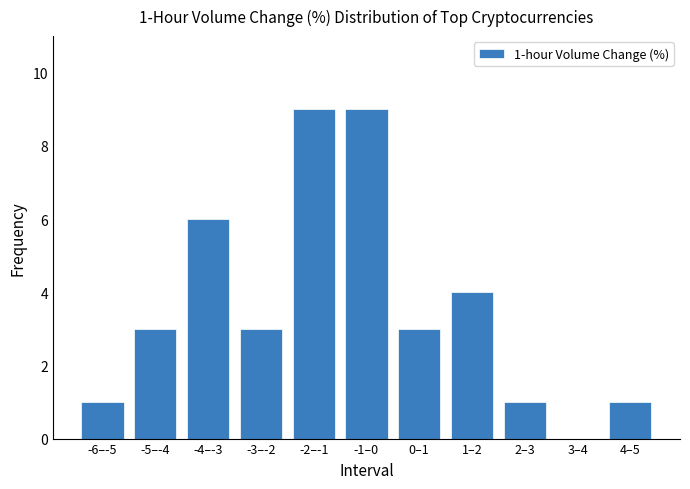

Reading left to right, list all the values displayed in this chart.

-6–-5=1	-5–-4=3	-4–-3=6	-3–-2=3	-2–-1=9	-1–0=9	0–1=3	1–2=4	2–3=1	3–4=0	4–5=1